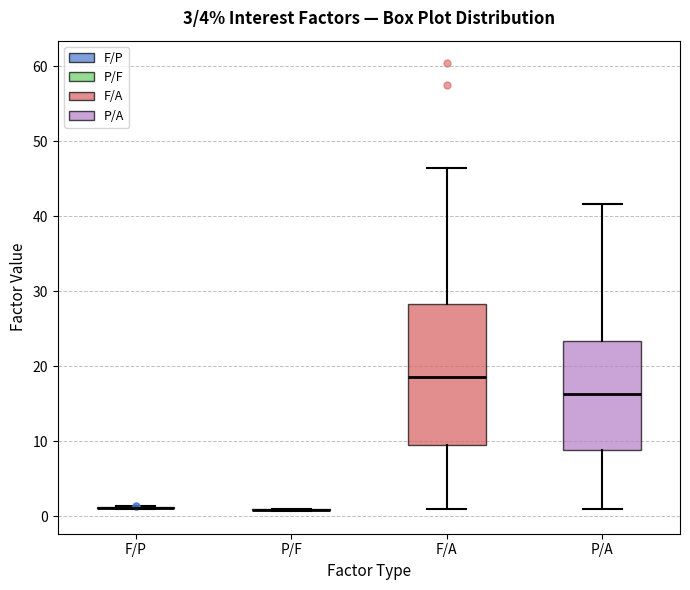

Which box is the tallest, from its lower edge to its upper edge?

F/A